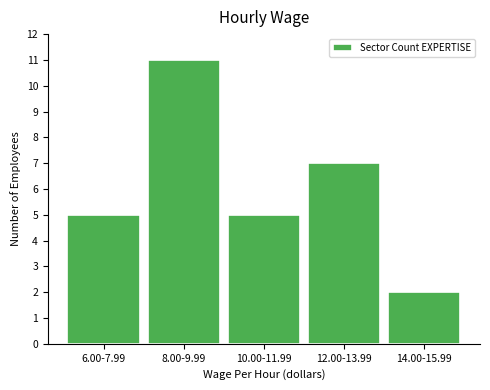

Reading left to right, transcribe all the data shown in this chart.

5	11	5	7	2